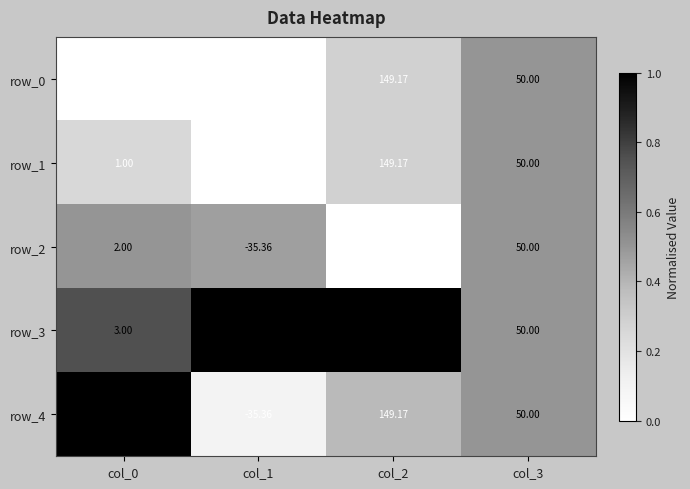

At which label does row_4 reach its minimum?

col_1